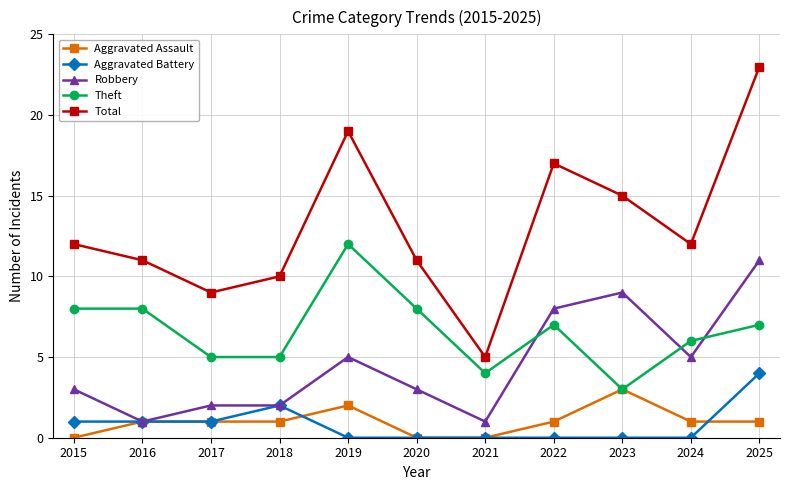

What is the difference between the second highest and minimum values in the Aggravated Battery series?

2